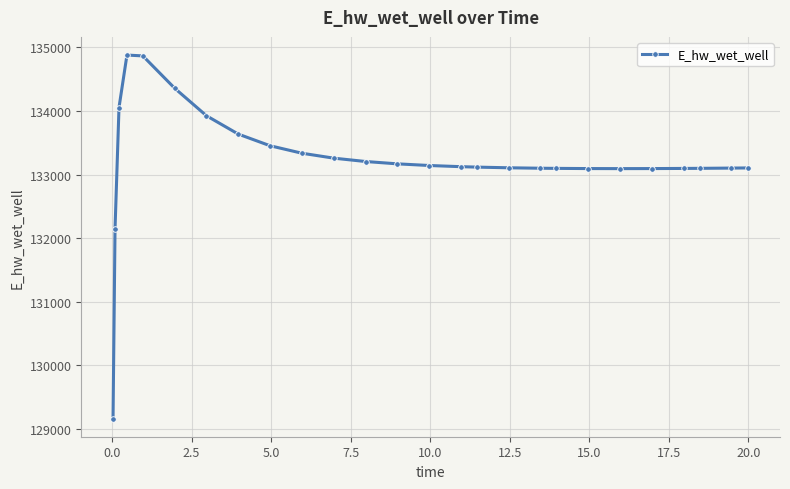

What is the value of the 9th point from the left?

133453.1